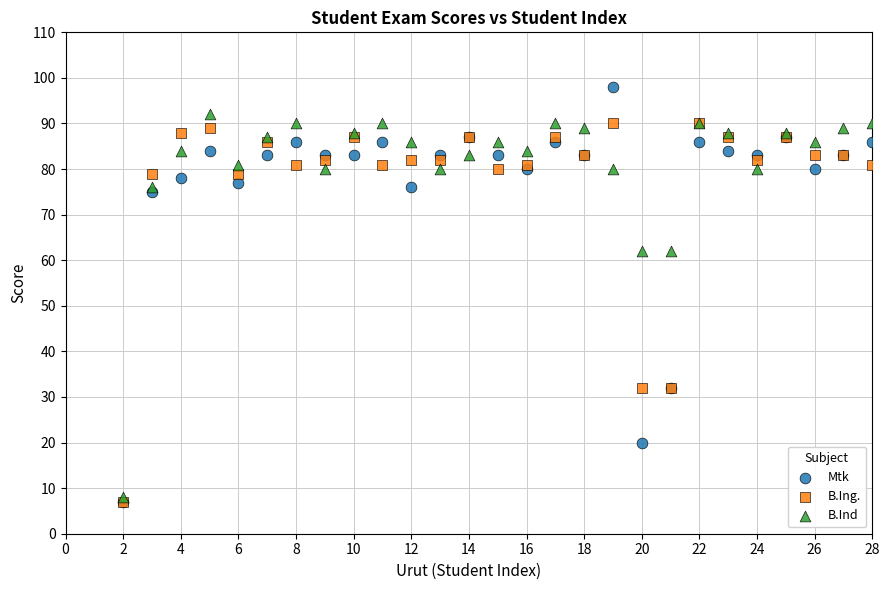

What are all the series names shown in the legend?

Mtk, B.Ing., B.Ind